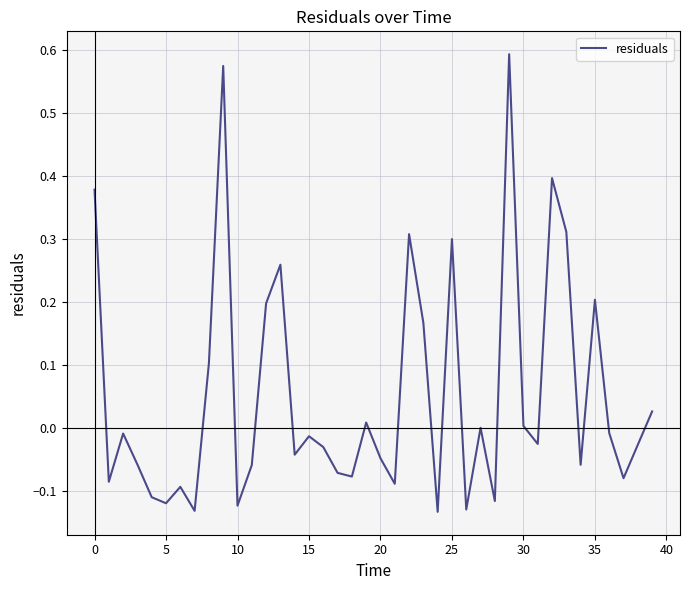

What is the difference between the maximum and minimum values?

0.7